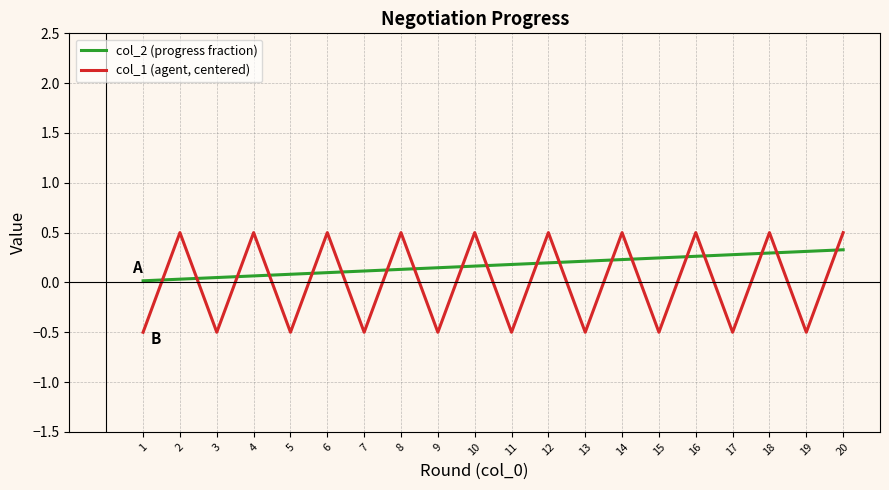

Is the value of col_2 (progress fraction) at 1 greater than the value of col_1 (agent, centered) at 16?

No